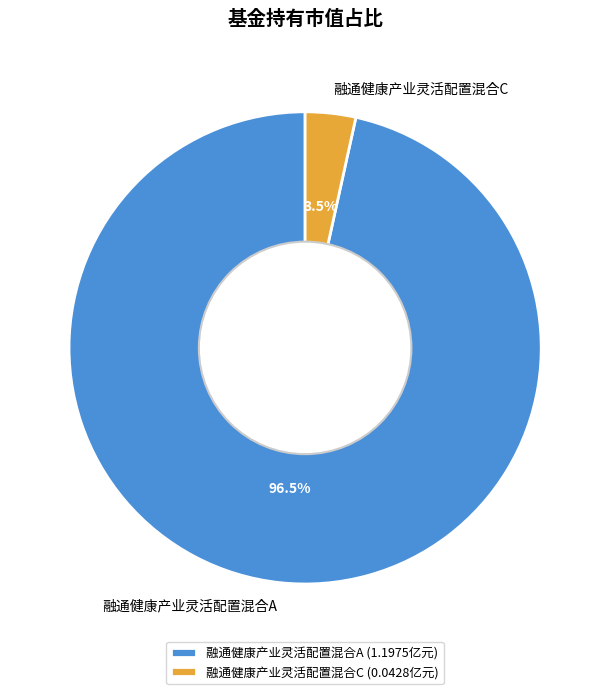

Is there any slice that represents more than half of the pie?

Yes